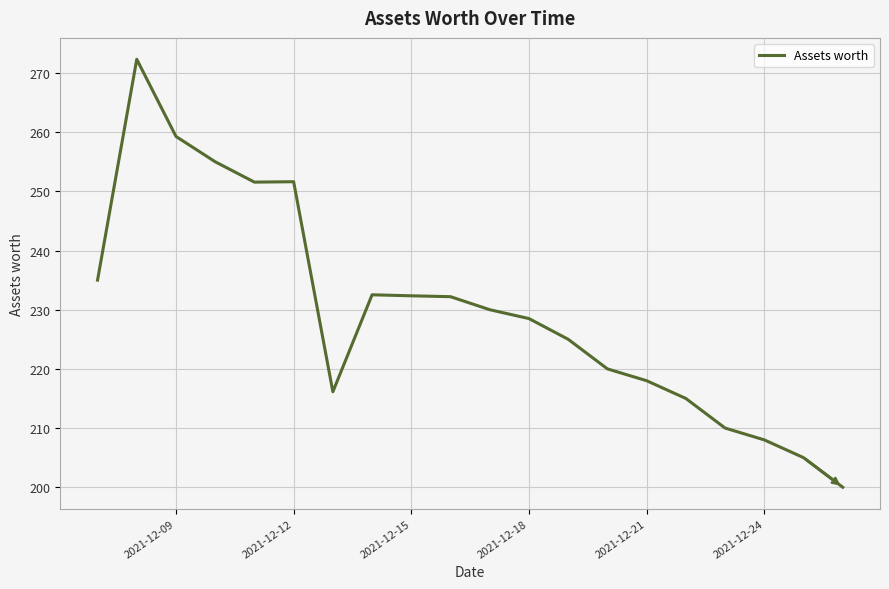

True or false: there are more than 0 points higher than both neighbors.

True